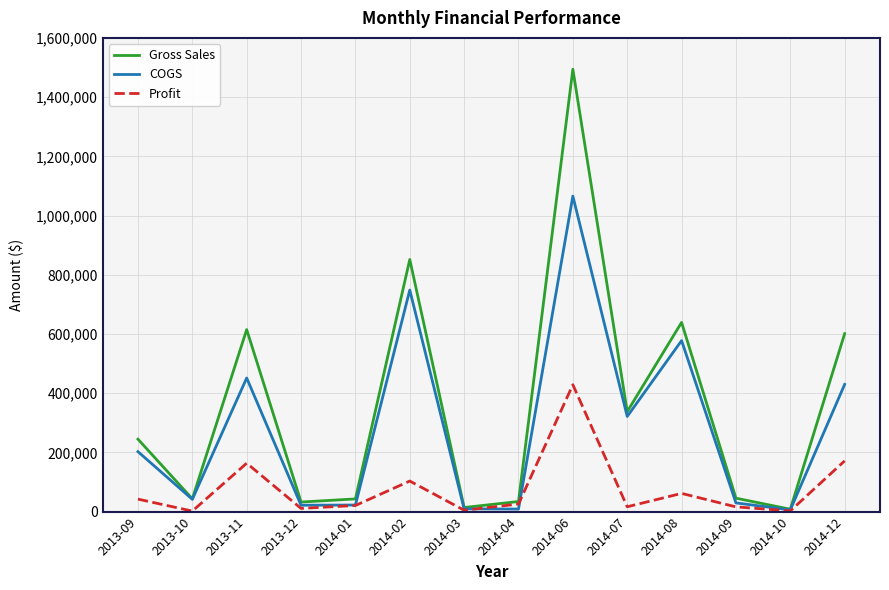

What is the sum of the Gross Sales values at 2014-01 and 2014-04?

76877